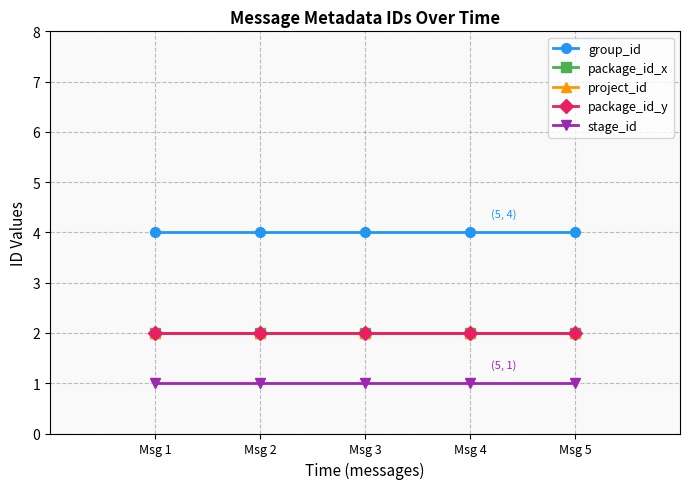

True or false: stage_id and package_id_x cross at least once.

False